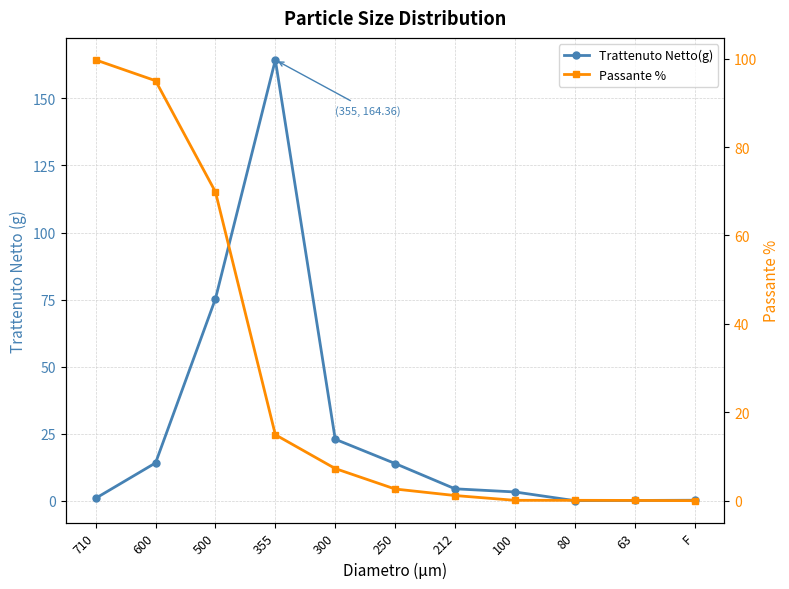

Reading left to right, list all the values displayed in this chart.

Trattenuto Netto(g): 710=0.9	600=14.1	500=75.3	355=164.4	300=22.9	250=13.8	212=4.4	100=3.2	80=0.0	63=0.1	F=0.1
Passante %: 710=99.7	600=95.0	500=69.8	355=14.9	300=7.3	250=2.6	212=1.2	100=0.1	80=0.1	63=0.1	F=0.0